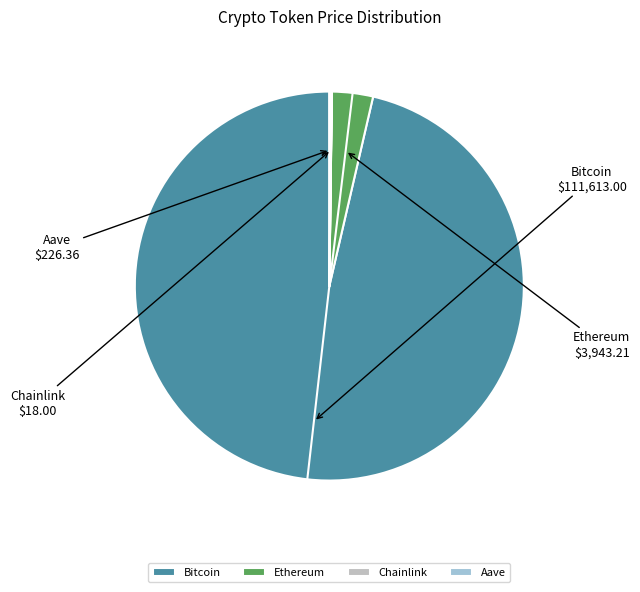

What is the largest slice in the pie chart?

Bitcoin